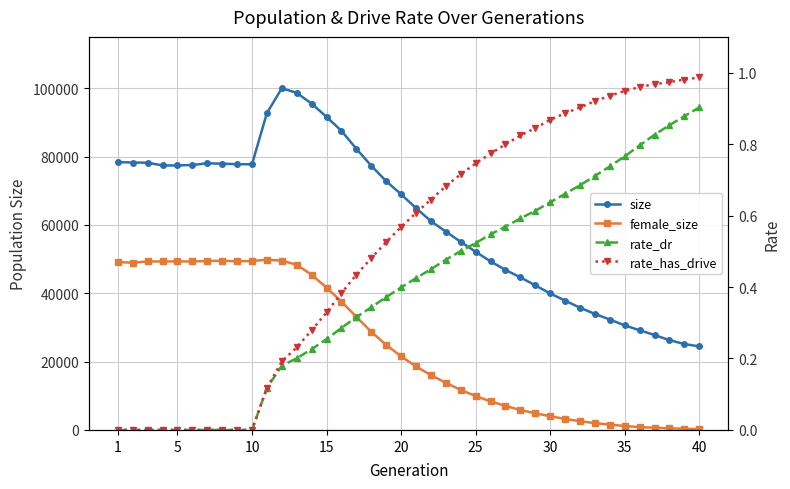

Does the chart have visible grid lines?

Yes